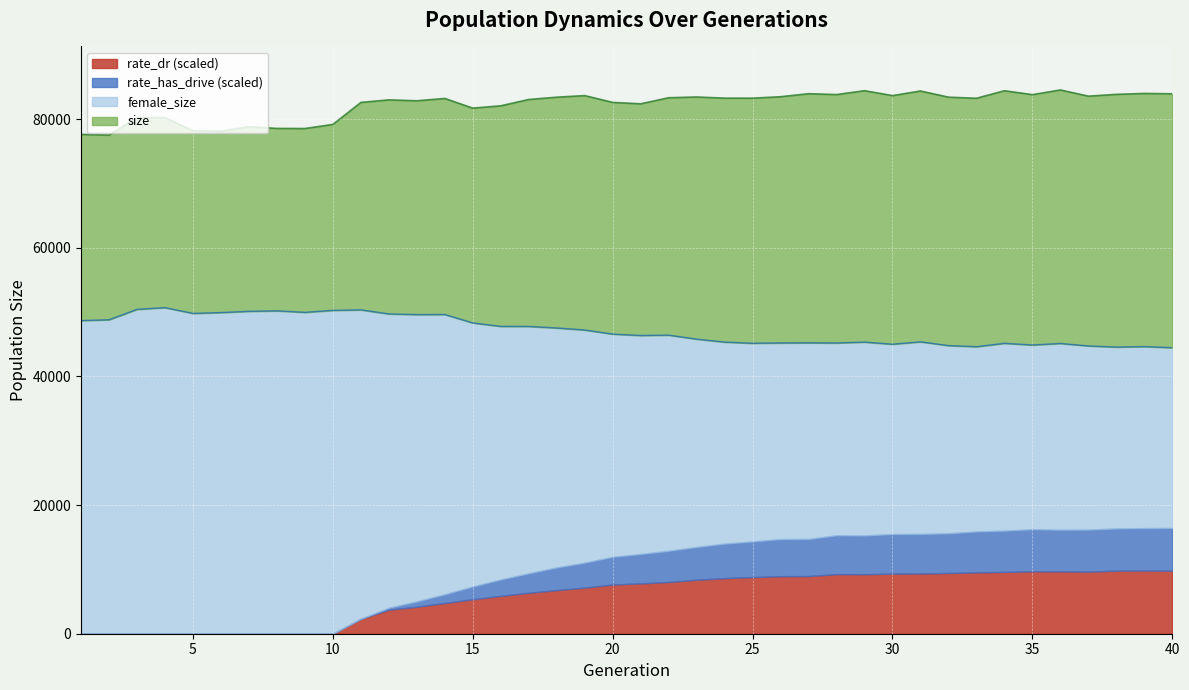

What is the highest value of the rate_dr (scaled) series?

9818.2